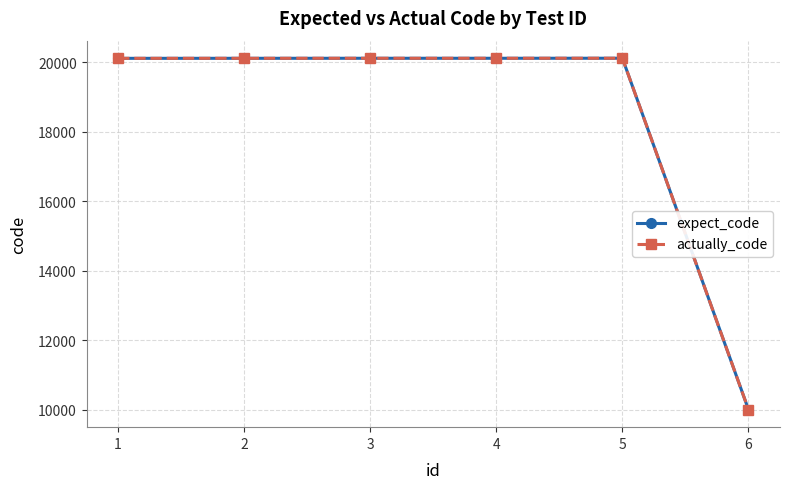

Which series has the widest spread of values?

expect_code